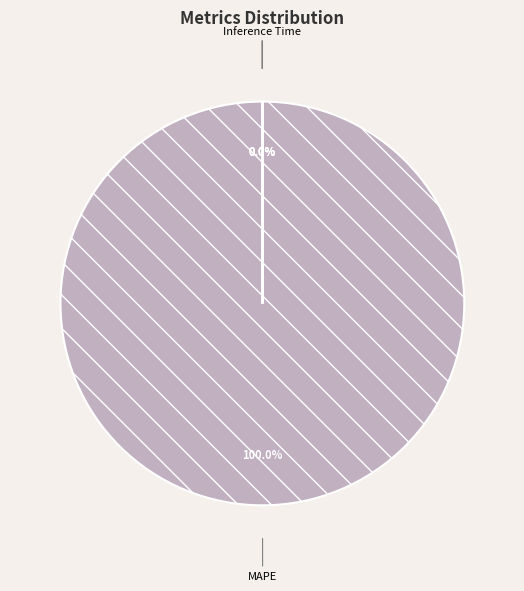

What is the largest slice in the pie chart?

MAPE